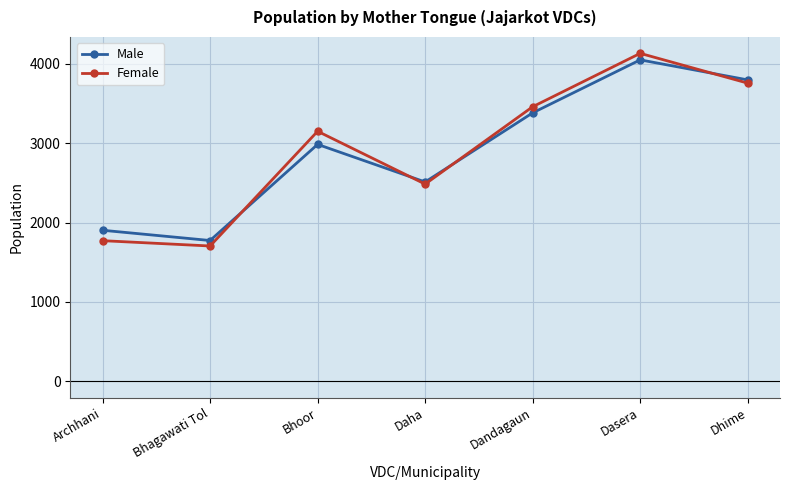

What is the spread (max minus min) of values at Archhani?

131